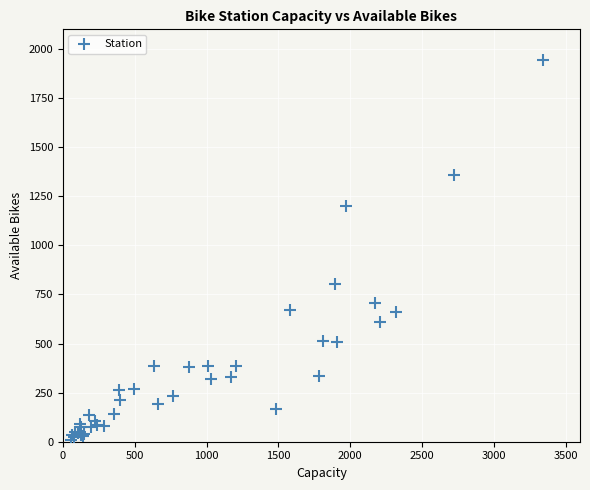

What Y value in the scatter plot is closest to 974?

805